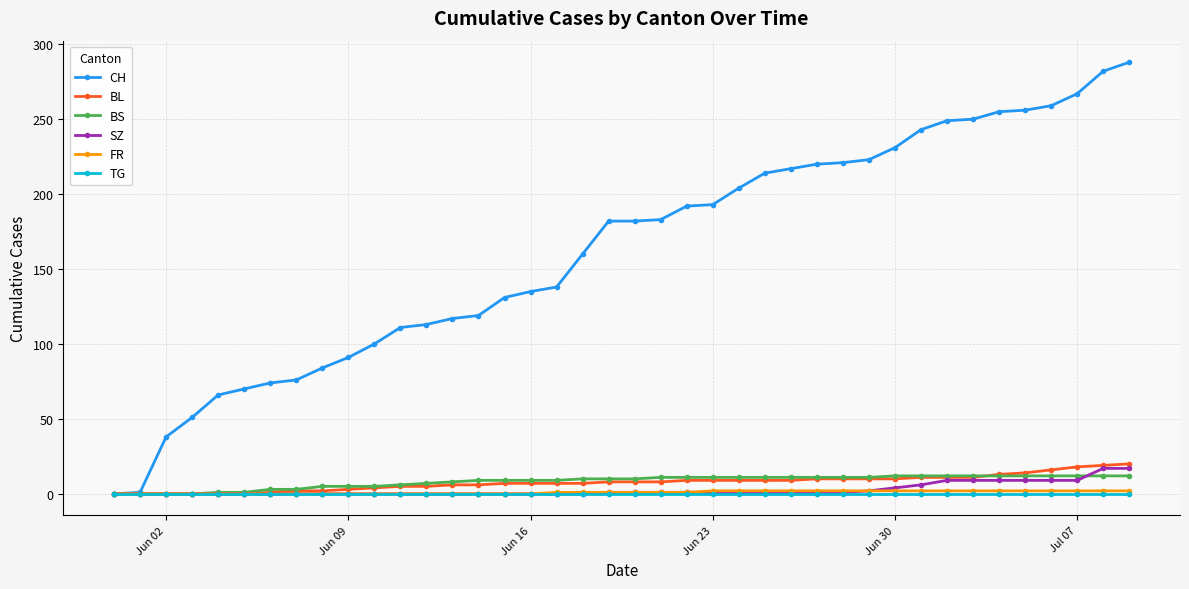

How many data points in CH are less than 182?

19